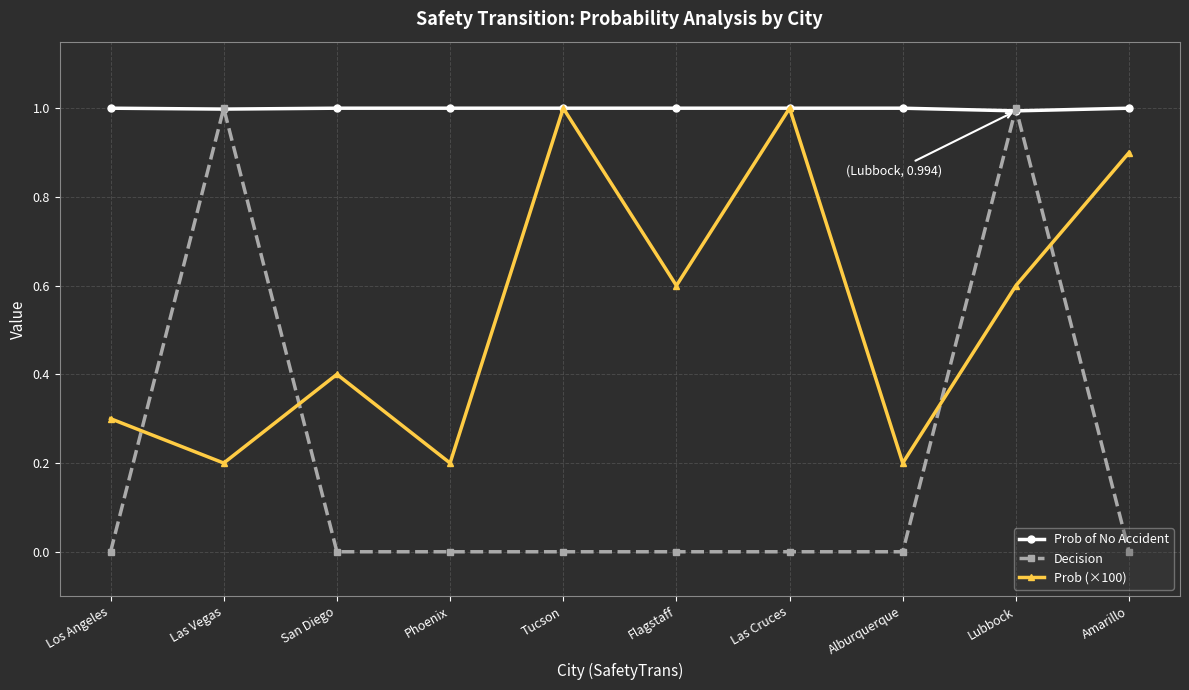

What is the label of the 7th point from the left?

Las Cruces